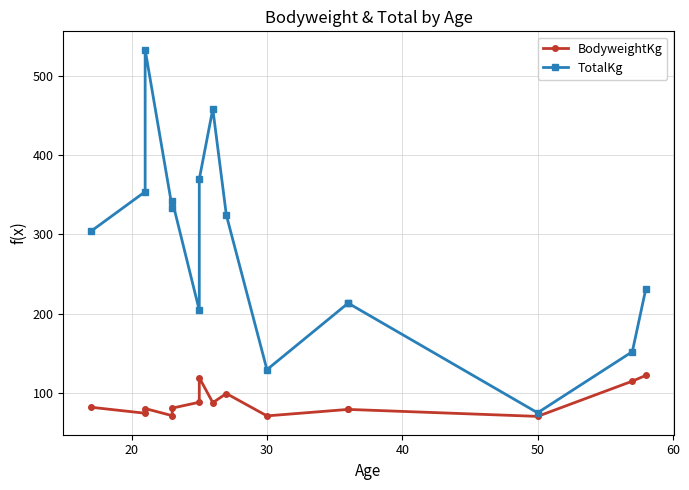

Which series has the largest range (max minus min)?

TotalKg